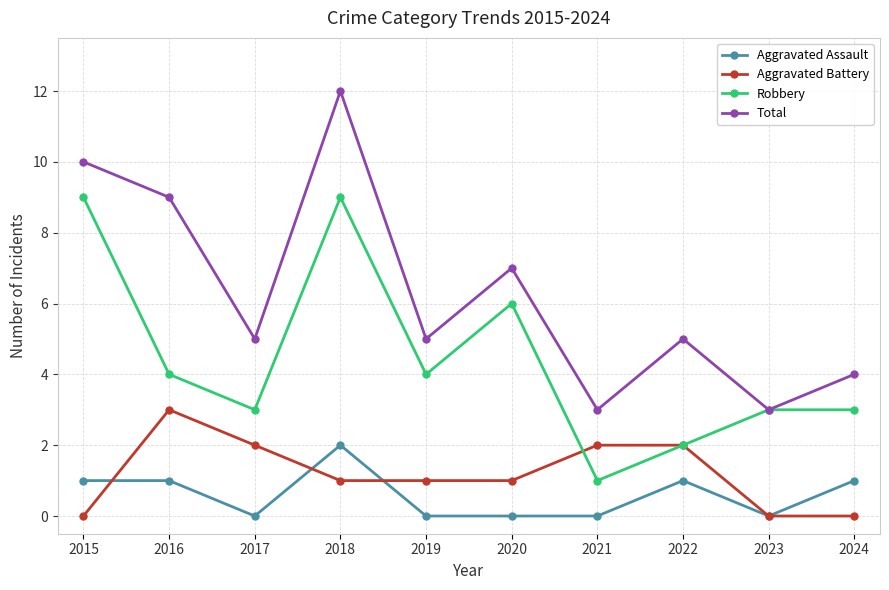

What is the approximate value of Total at 2016?

9